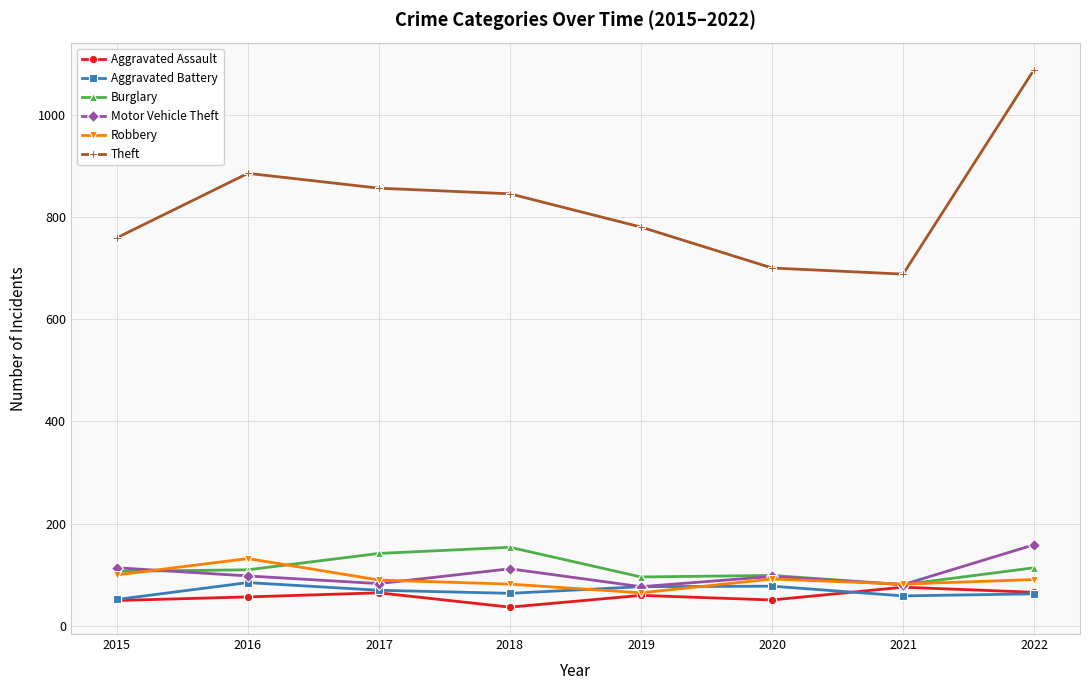

True or false: Aggravated Battery and Burglary intersect in this chart.

False